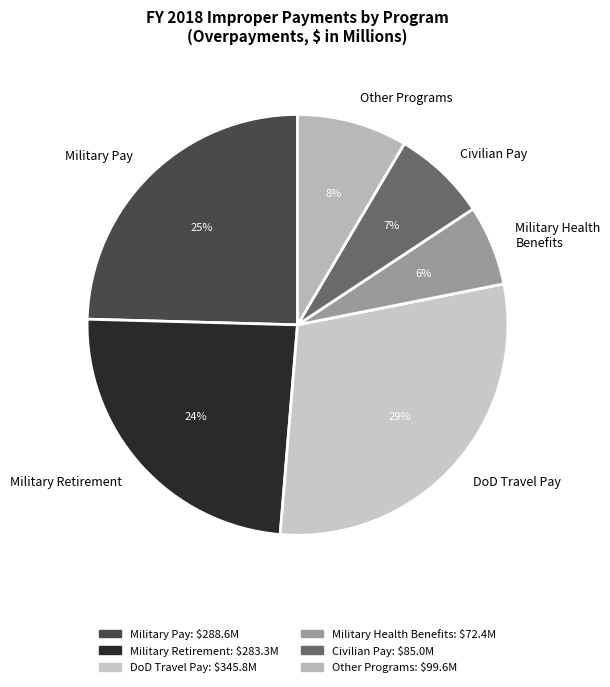

Does any single category account for the majority?

No